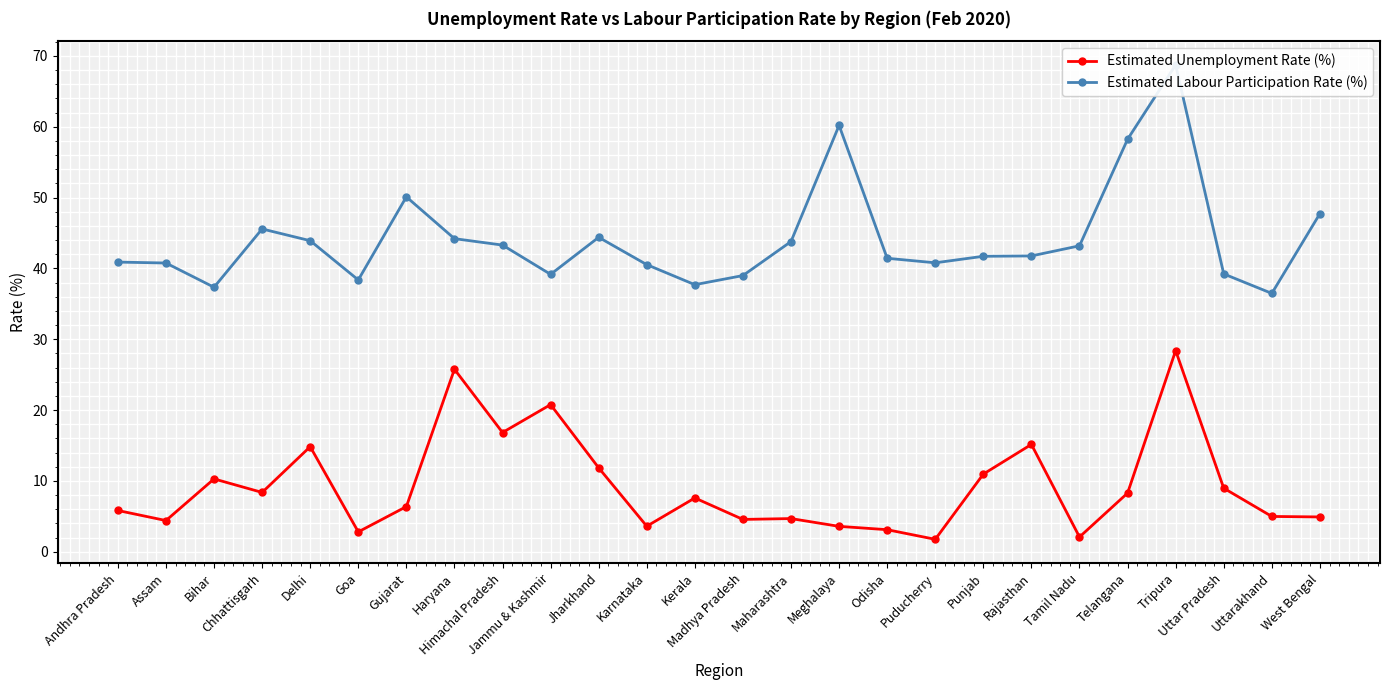

What is the average value of the Estimated Unemployment Rate (%) series?

9.3